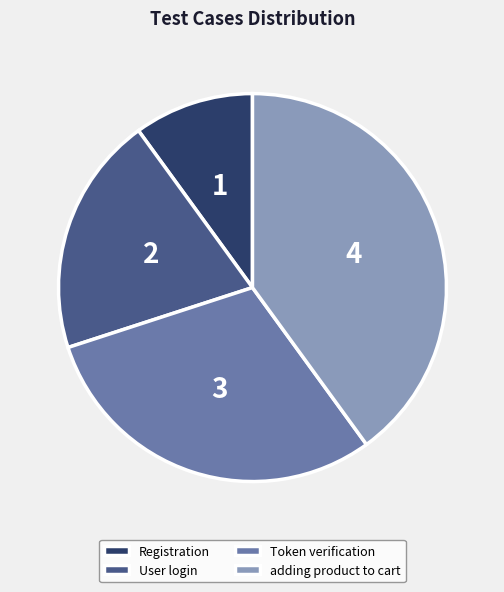

How many slices are in this pie chart?

4